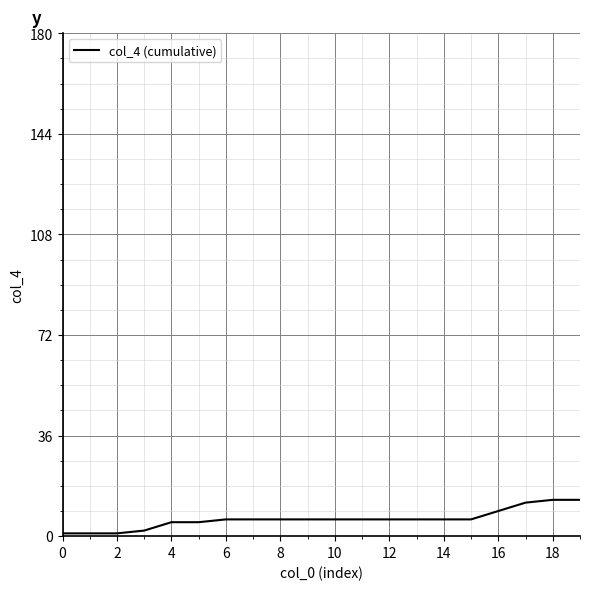

What is the greatest value displayed?

13